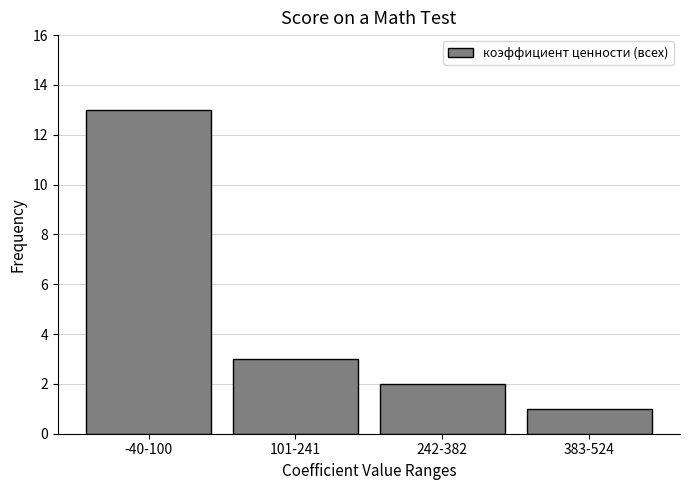

Reading left to right, extract all data points from this chart.

13	3	2	1